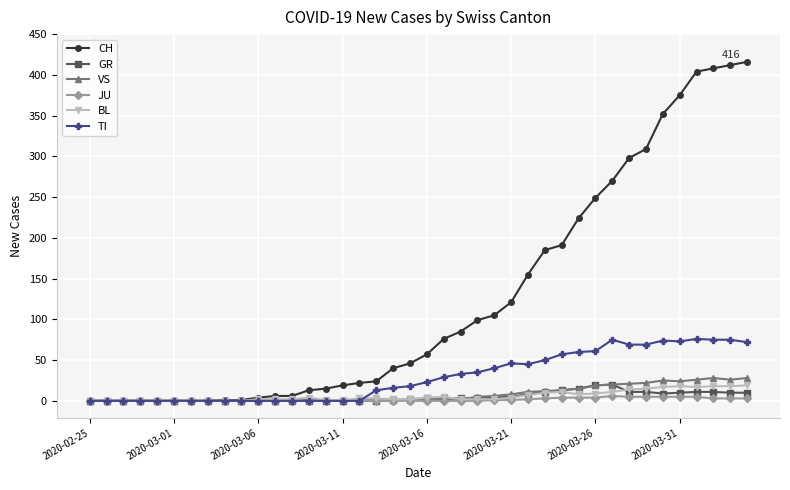

Which series has the largest range (max minus min)?

CH